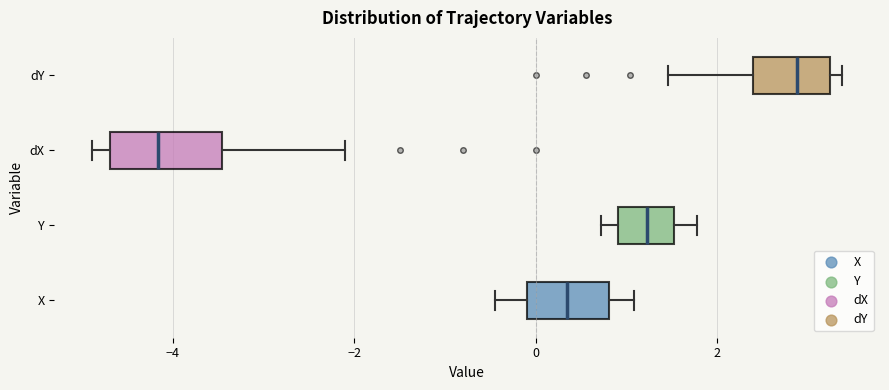

Reading bottom to top, read every box against the x-axis: the position of its median line, the range the box covers, and the ends of its whiskers. The values are not printed on the chart, so give them approximately, as read against the axis.

X: median 0.4, box 0.0 to 0.8, whiskers -0.4 to 1.0
Y: median 1.2, box 1.0 to 1.6, whiskers 0.8 to 1.8
dX: median -4.2, box -4.6 to -3.4, whiskers -4.8 to -2.2
dY: median 2.8, box 2.4 to 3.2, whiskers 1.4 to 3.4